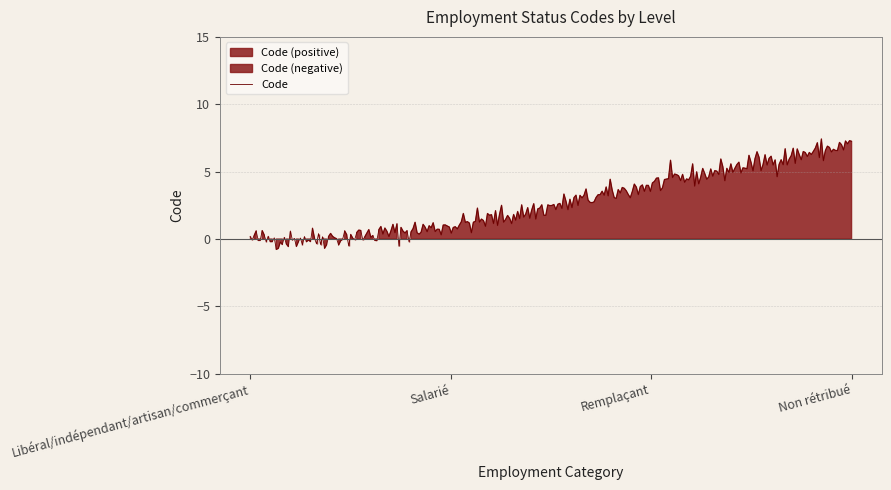

Is it true that the value at Libéral/indépendant/artisan/commerçant is 0?

True